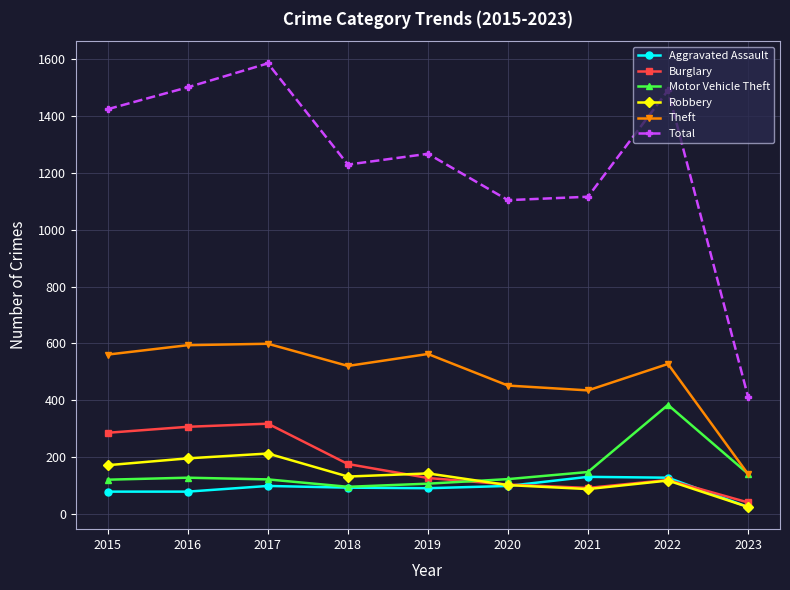

Which series has the widest spread of values?

Total